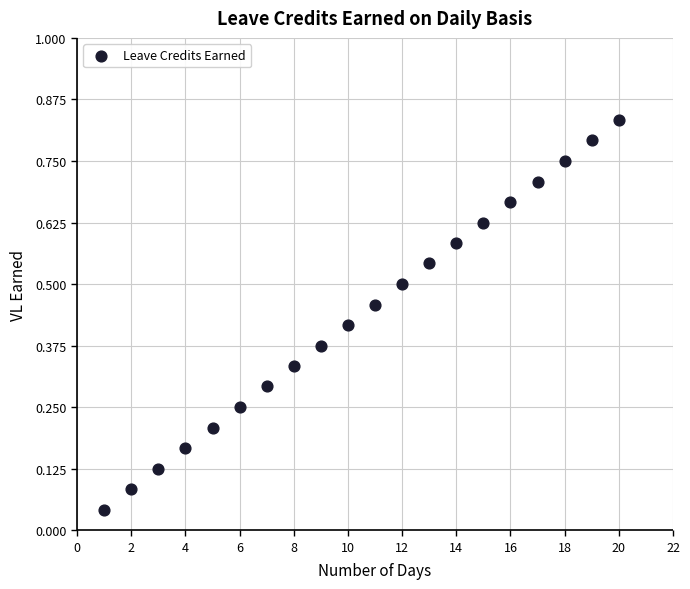

What is the range of X values (max minus min)?

19.0